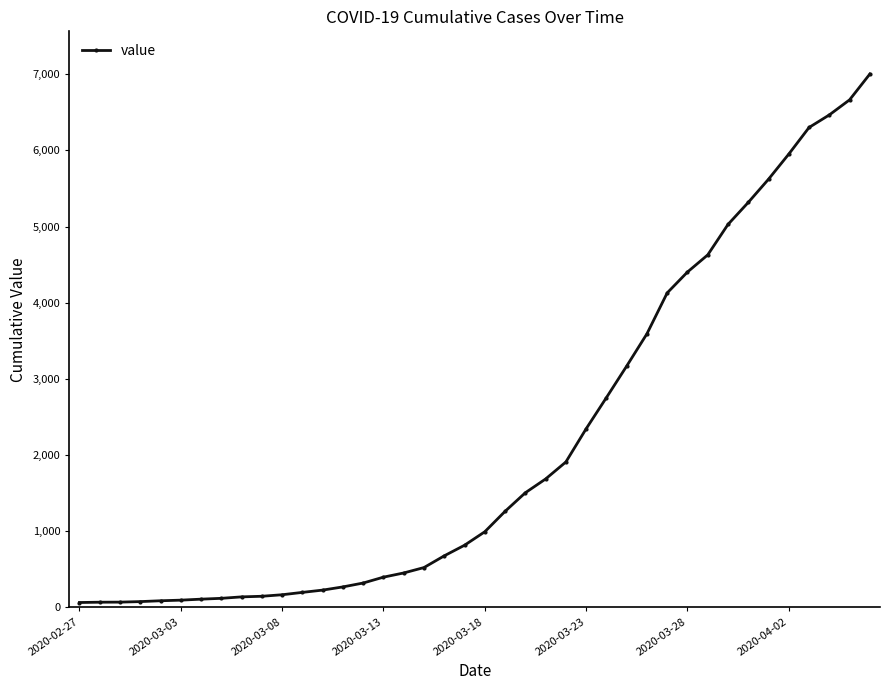

What is the sum of all values?

85740